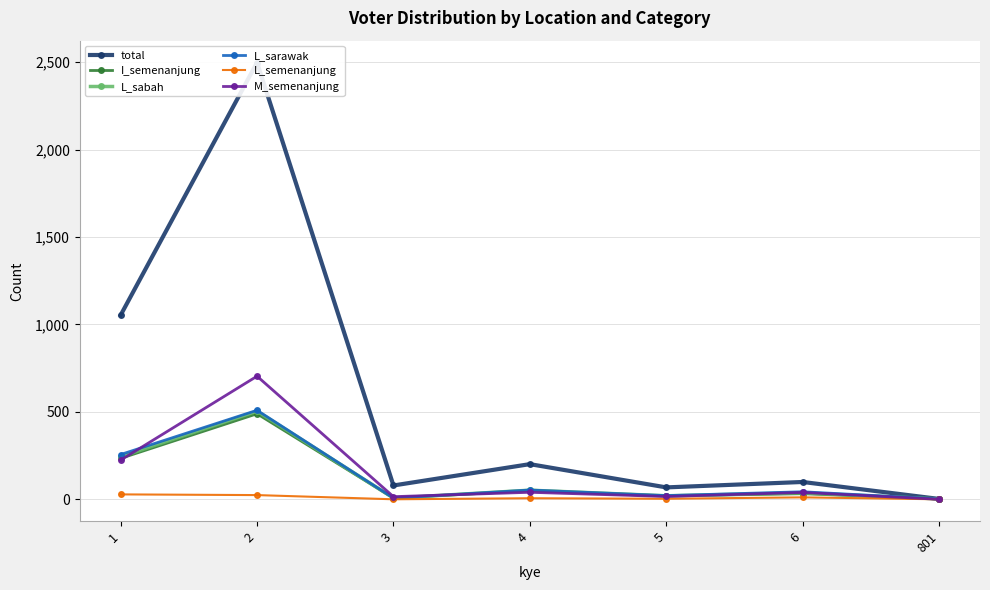

At 1, list the series in order from largest to smallest.

total, L_sarawak, L_sabah, I_semenanjung, M_semenanjung, L_semenanjung